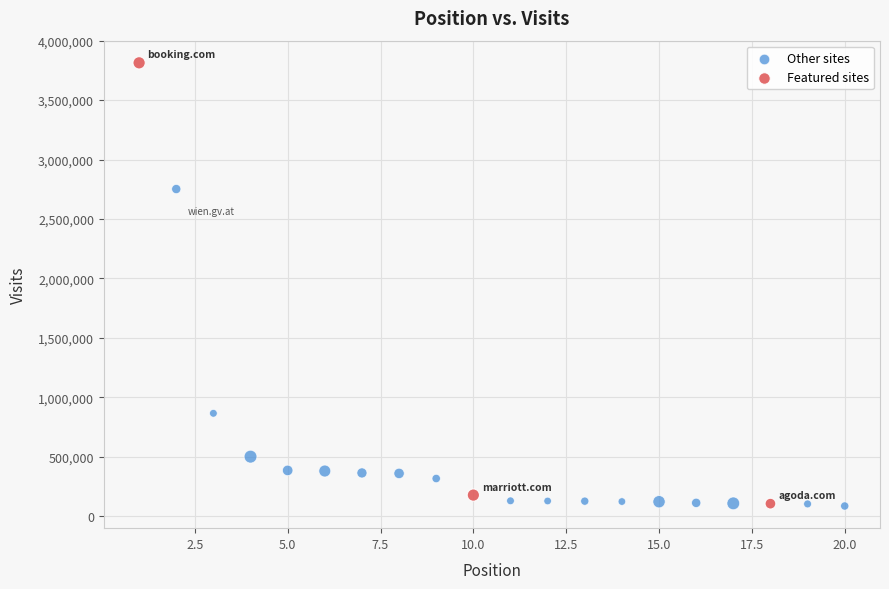

Which series reaches the maximum Y coordinate?

Featured sites